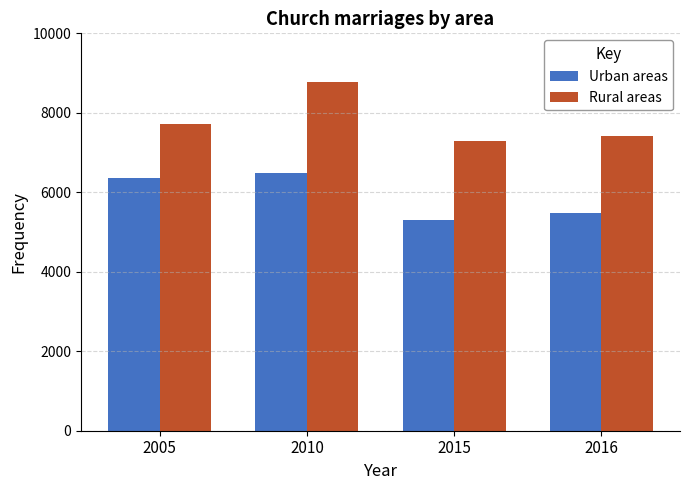

Are the bars grouped side by side (vs. stacked)?

Yes